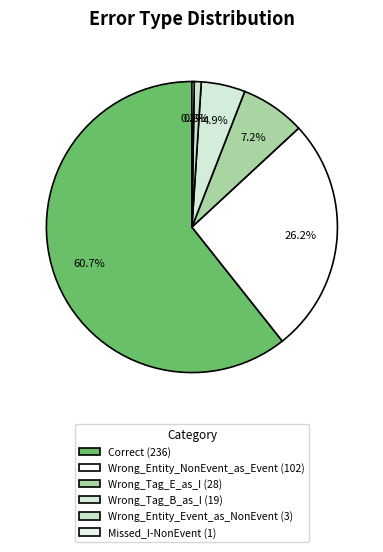

True or false: Wrong_Entity_NonEvent_as_Event accounts for 13% of the total.

False